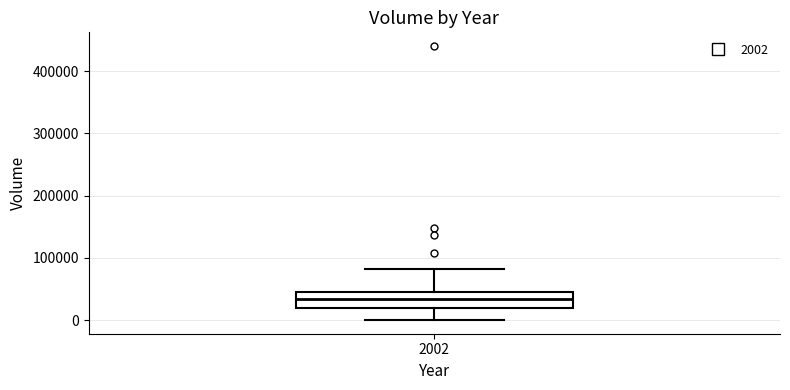

Read this box plot against the y-axis: the position of the median line, the range covered by the box, and the ends of both whiskers. The values are not printed on the chart, so give them approximately, as read against the axis.

median 30000, box 20000 to 50000, whiskers 0 to 80000